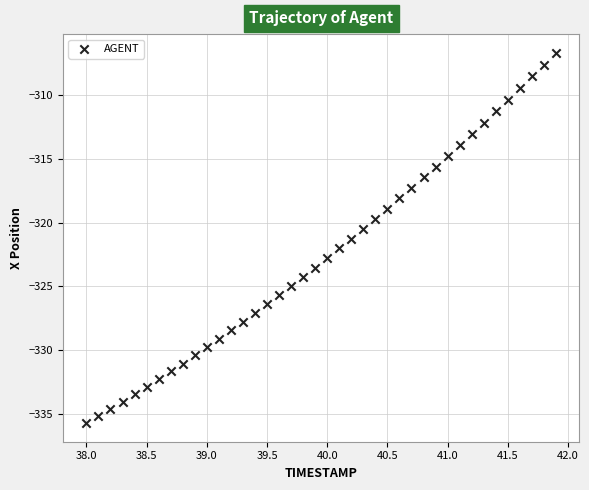

What is the range of X values (max minus min)?

3.9